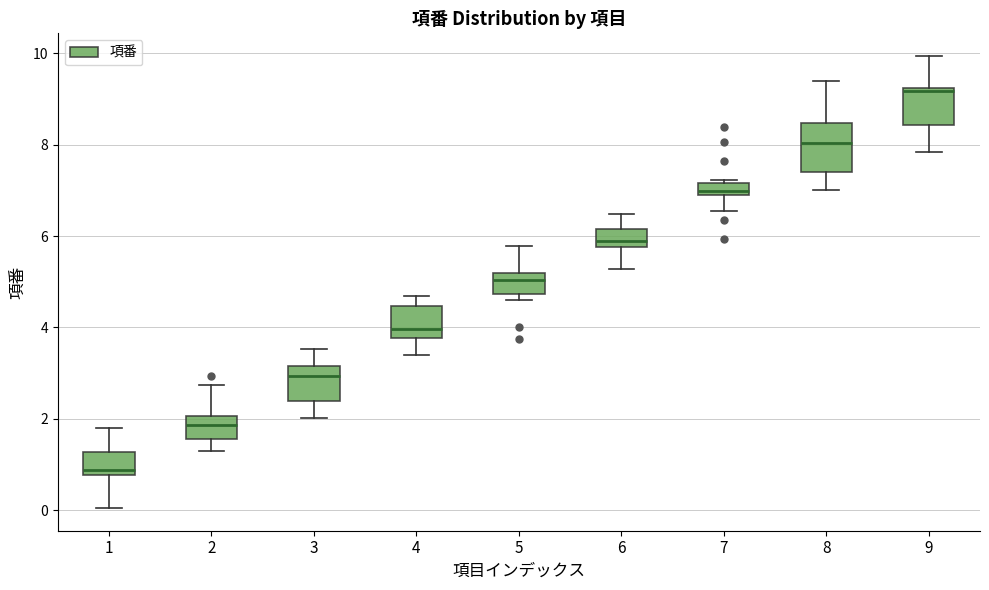

Which box's median line is the lowest?

1